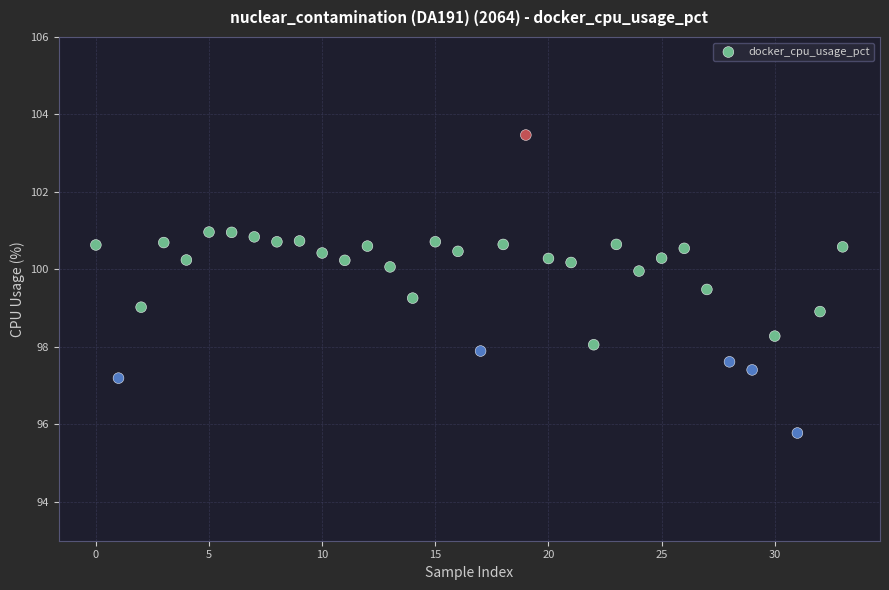

What is the range of Y values (max minus min)?

7.7